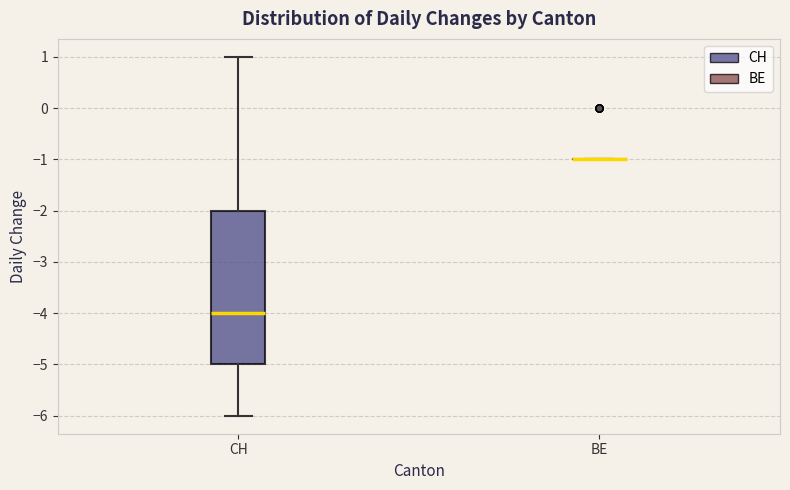

Reading left to right, transcribe this box plot: for each box, give where its median line is, the range the box spans, and where its two whiskers end, as read against the y-axis. The values are not printed on the chart, so give them approximately, as read against the axis.

CH: median -4, box -5 to -2, whiskers -6 to 1
BE: box collapsed to a line at -1, whiskers -1 to -1